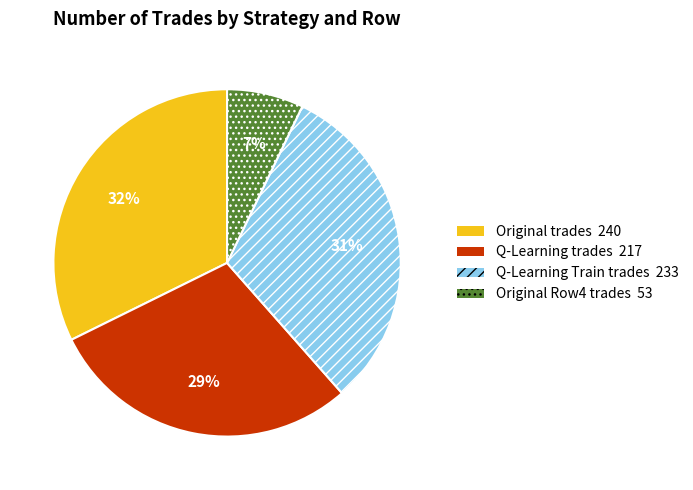

Count the number of slices in the pie.

4